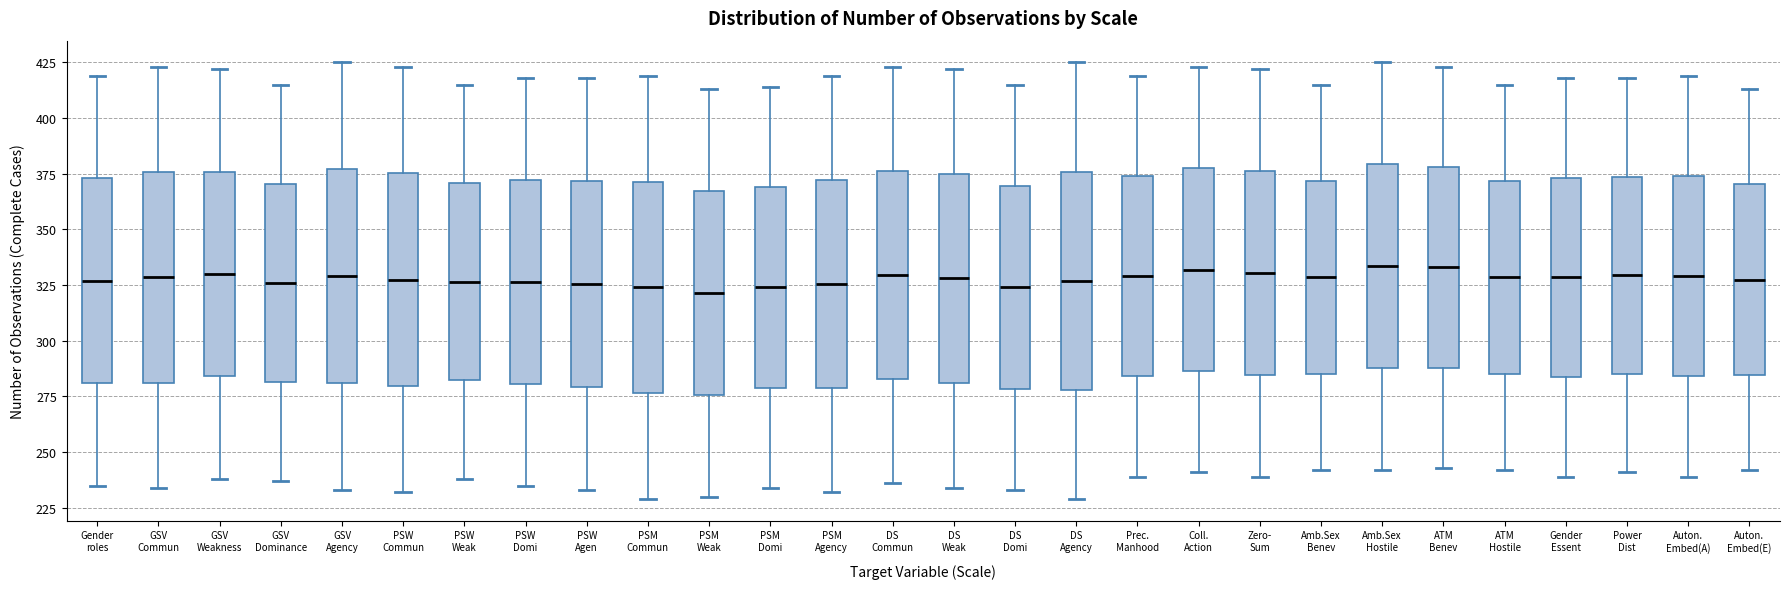

Where does the upper whisker of the box for PSM Domi end on the y-axis? The values are not printed on the chart, so give them approximately, as read against the axis.

415